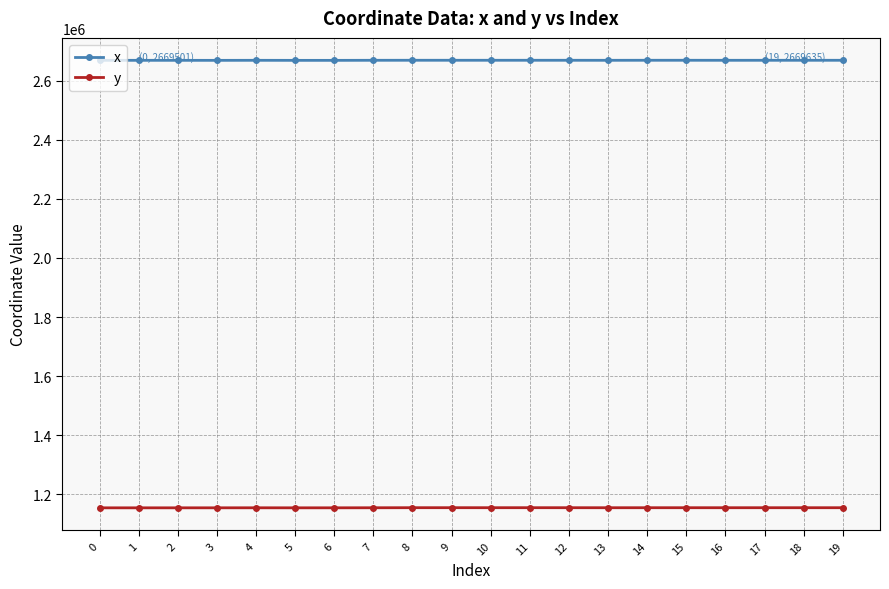

What is the average value of the x series?

2669579.4